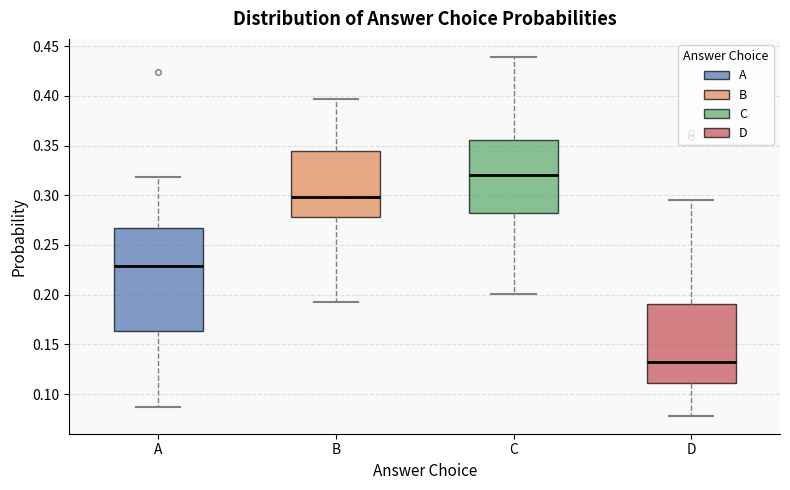

Comparing the boxes themselves (not the whiskers), which one is the tallest?

A